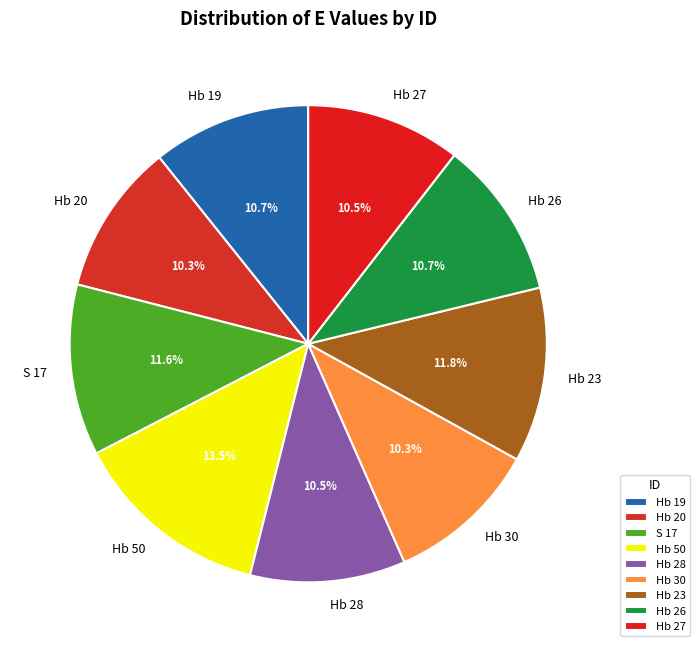

Approximately how many times larger is the value at Hb 23 compared to Hb 50?

0.9